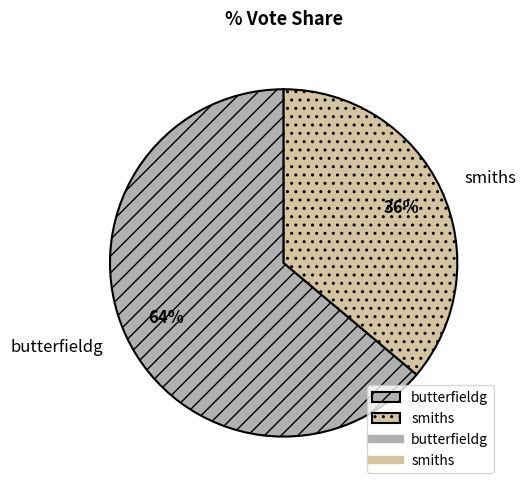

Approximately how many times larger is the value at smiths compared to butterfieldg?

0.6